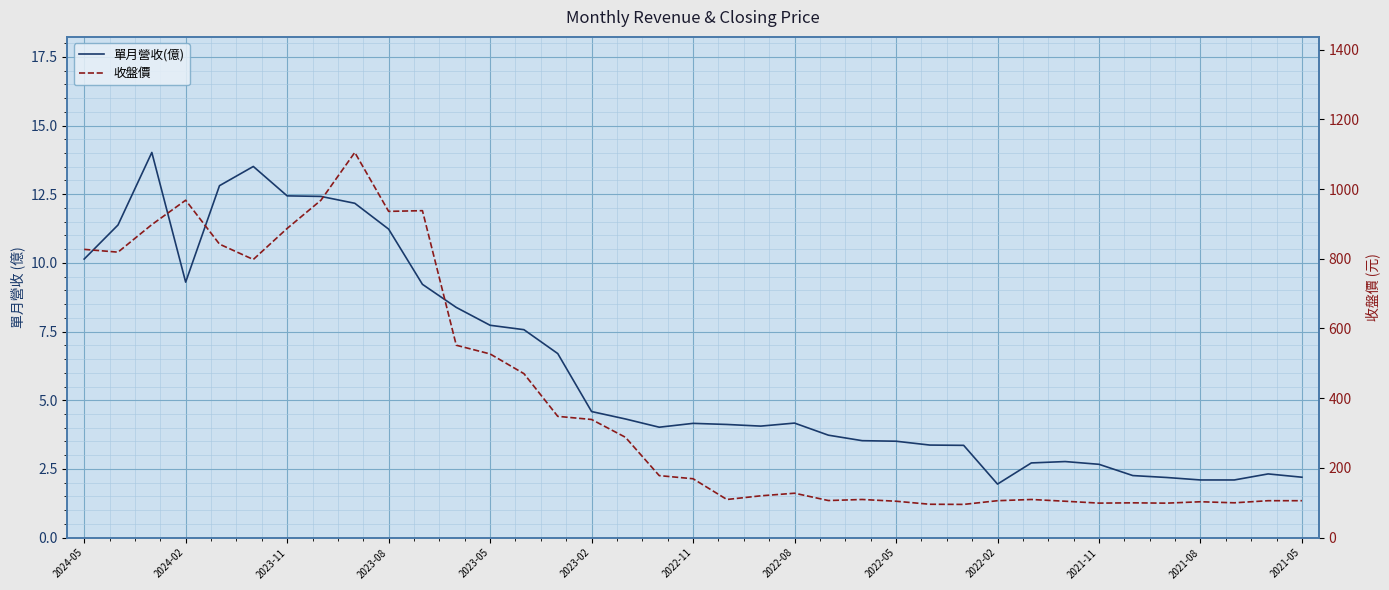

The 單月營收(億) series shows 3.1 at 2021-08. True or false?

False